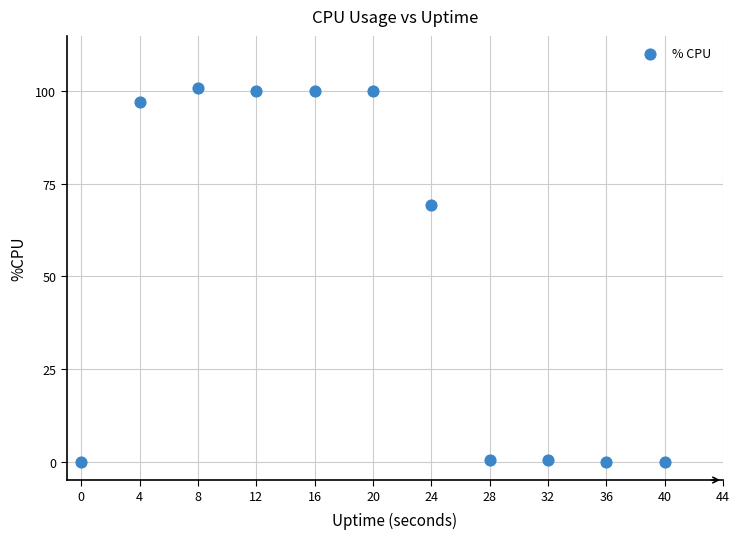

What Y value in the scatter plot is closest to 50?

69.2